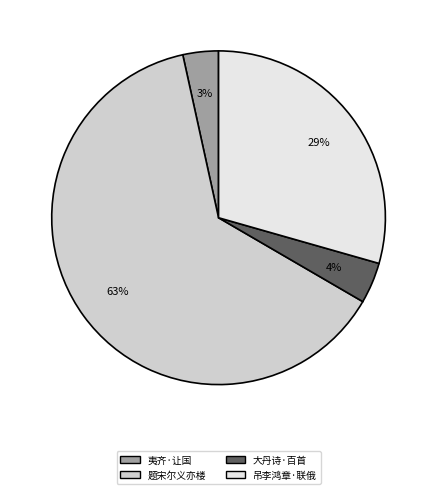

Does any single category account for the majority?

Yes